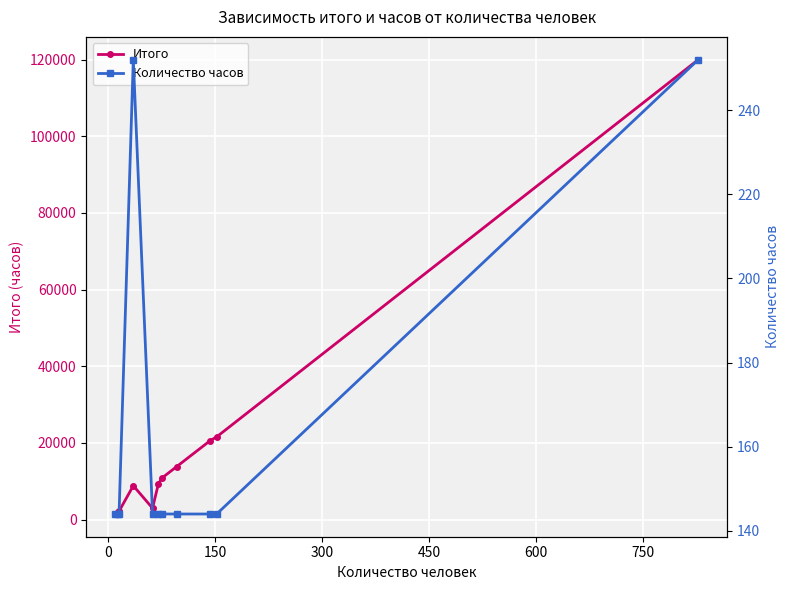

What is the maximum value for Итого?

119988